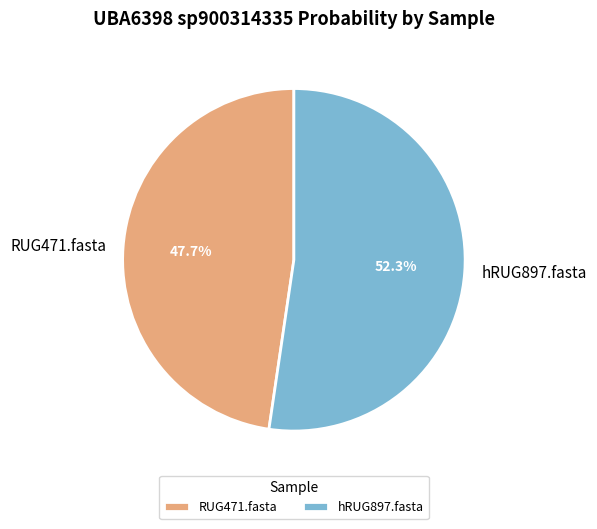

Which has a higher value, RUG471.fasta or hRUG897.fasta?

hRUG897.fasta